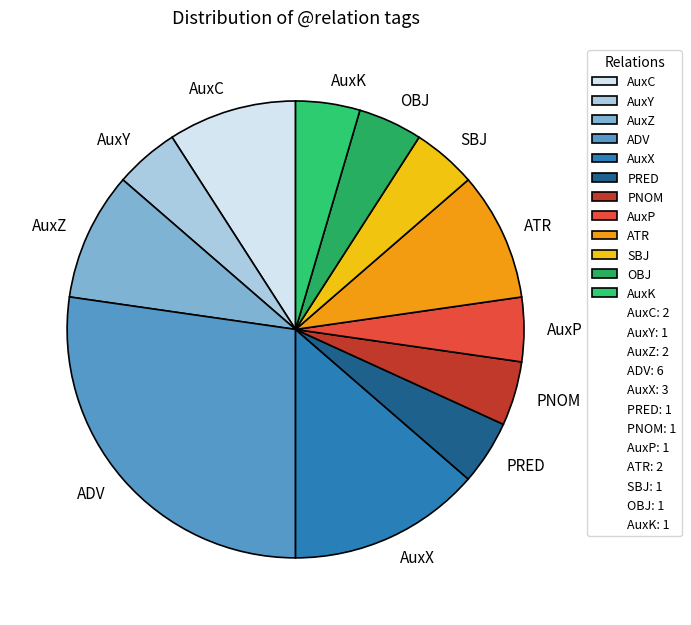

Do PNOM and AuxC together represent more than half of the pie?

No